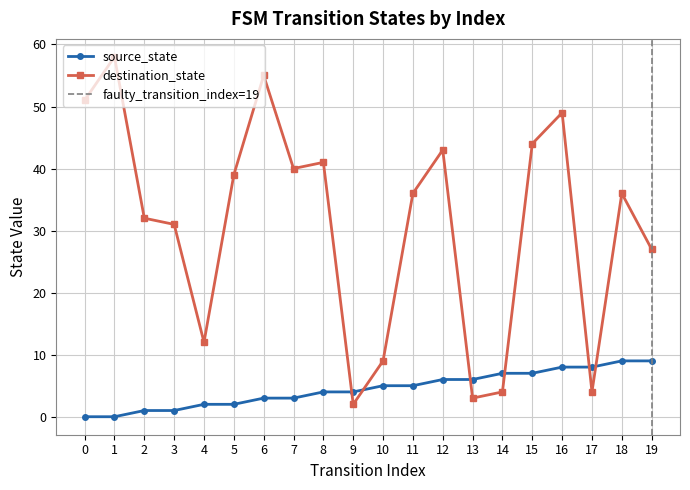

Which category has the highest value across all series?

1